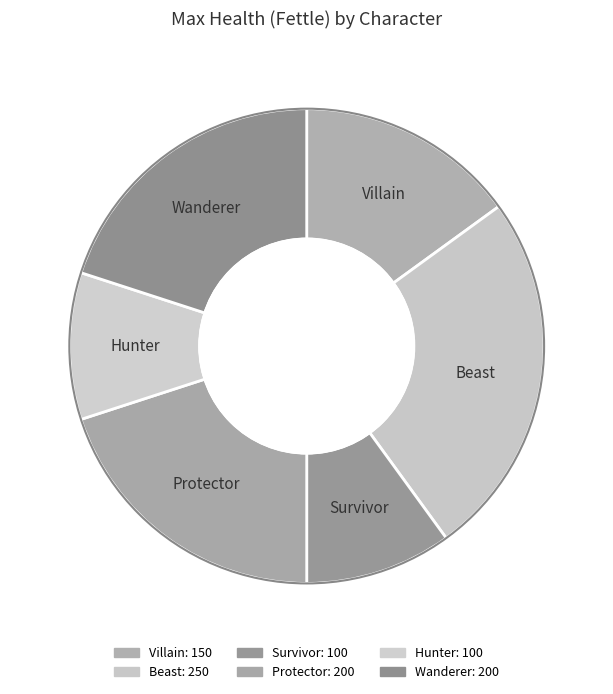

Is there a majority slice in this chart?

No